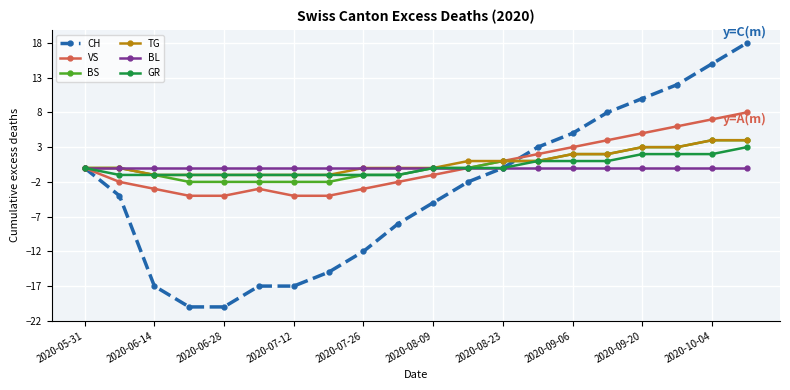

How many series are shown in this chart?

6